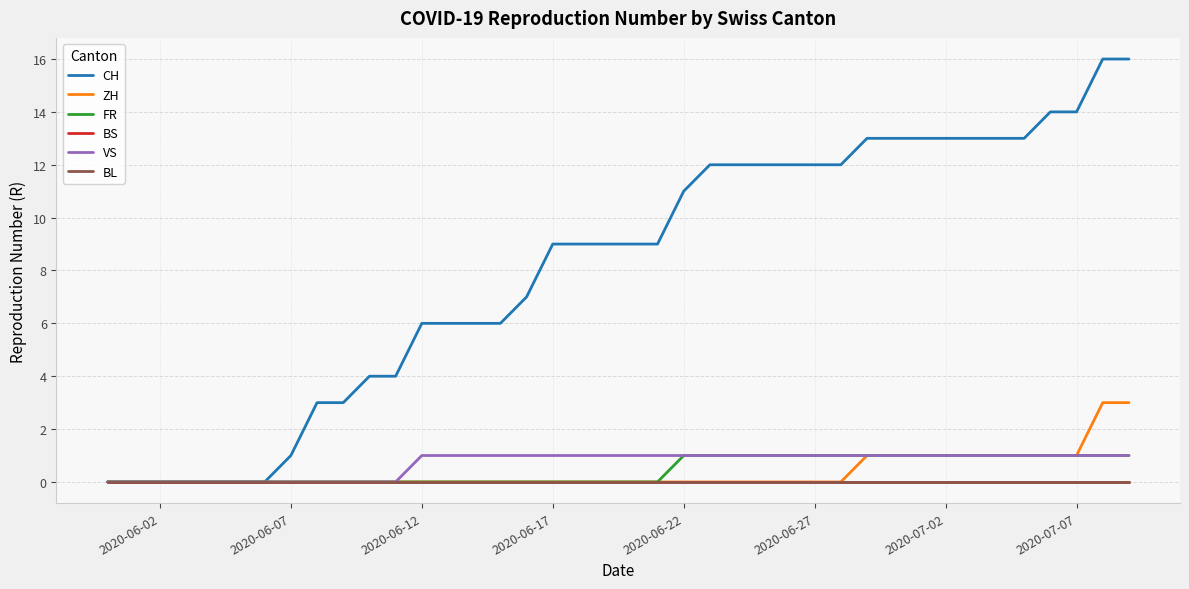

How many lines are shown in the chart?

6